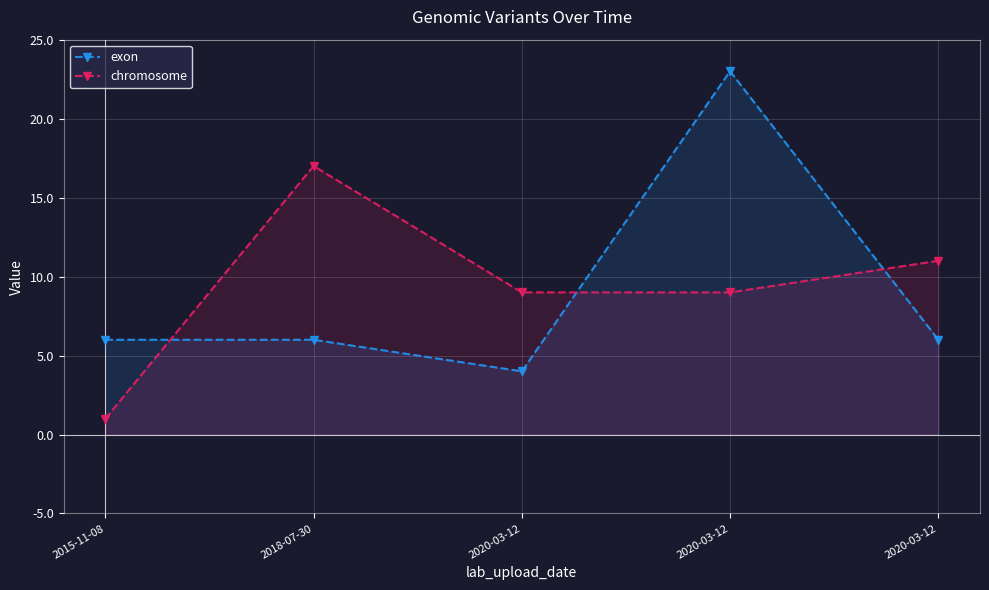

The exon series shows 6 at 2018-07-30. True or false?

True